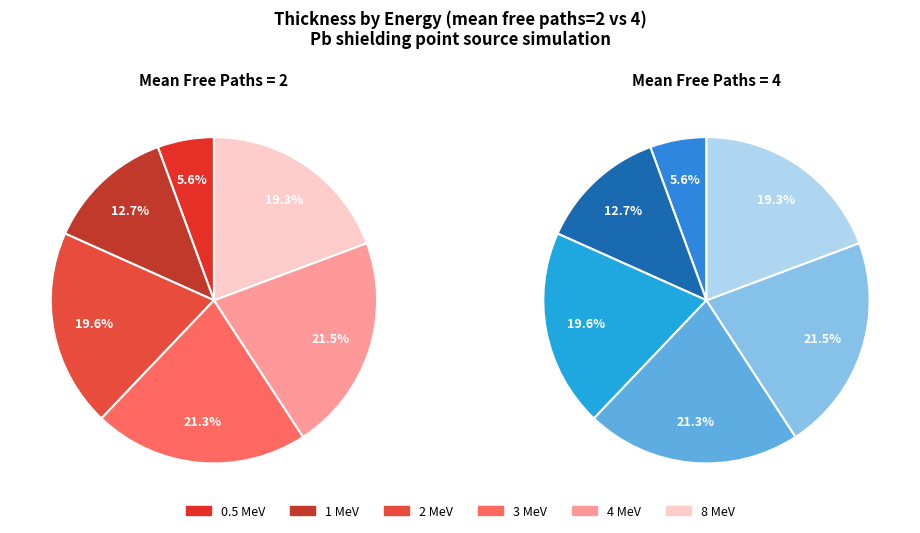

Count the number of slices in the pie.

6